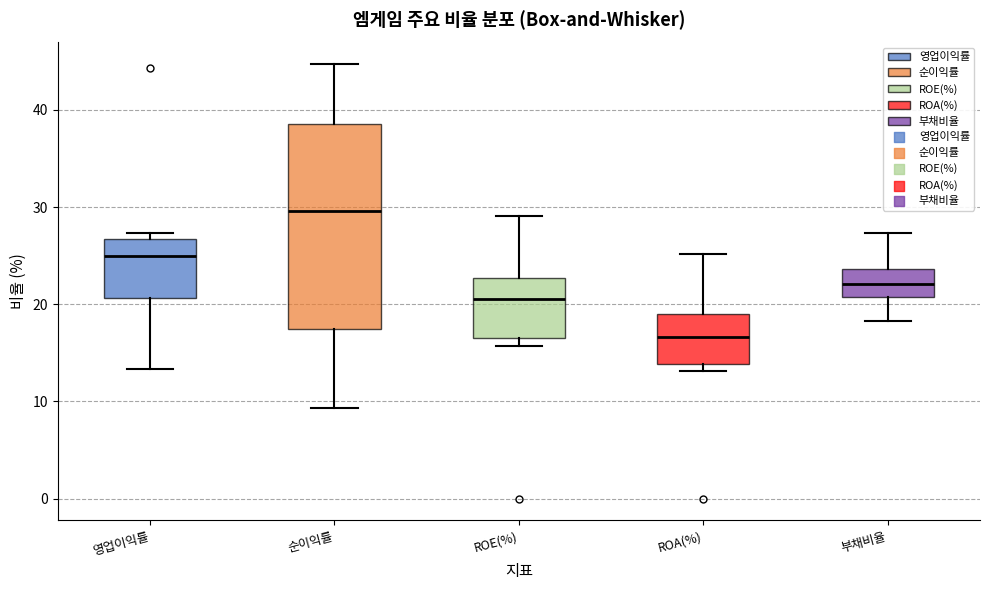

Which box's median line is the highest?

순이익률